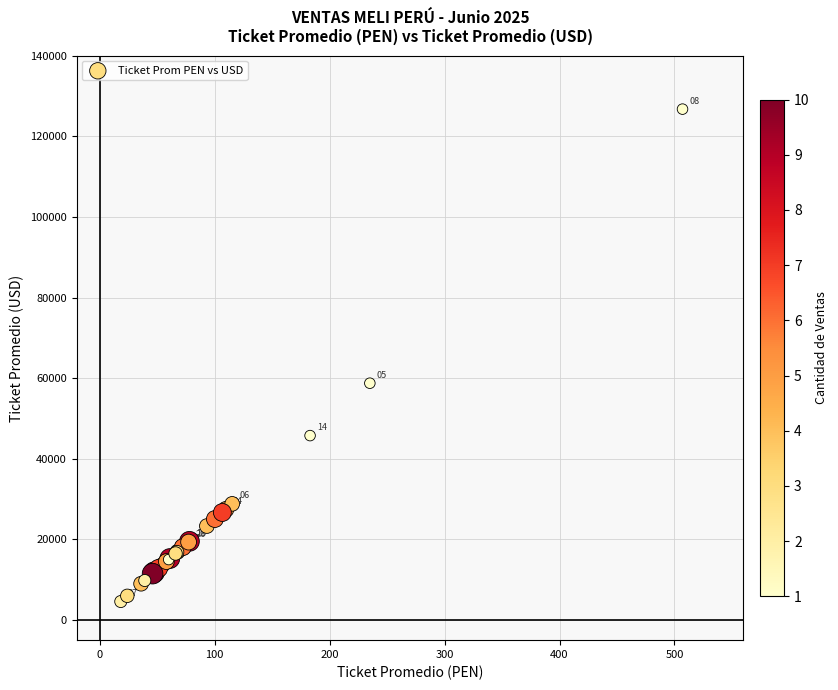

What Y value in the scatter plot is closest to 65666?

58750.0